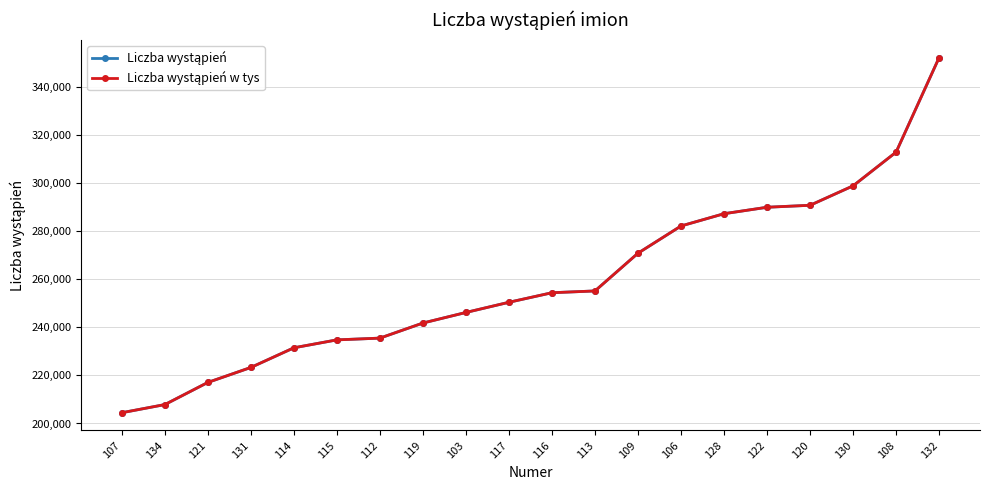

Does the chart have visible grid lines?

Yes